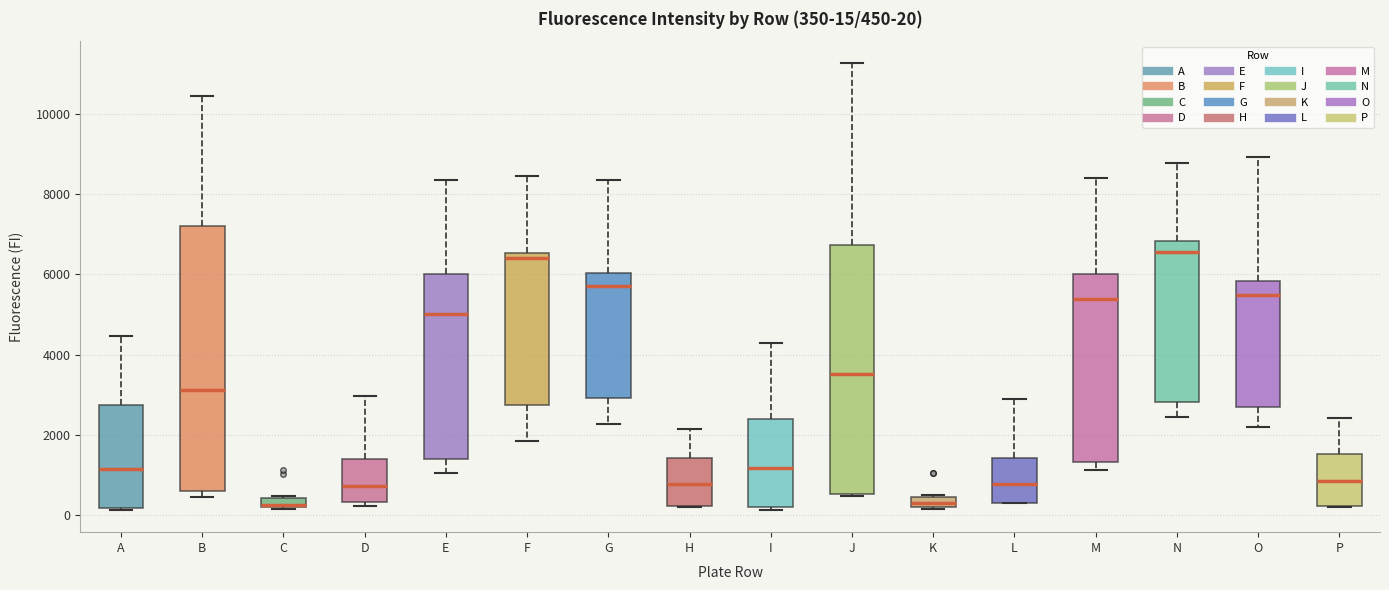

Which box is the tallest, from its lower edge to its upper edge?

B